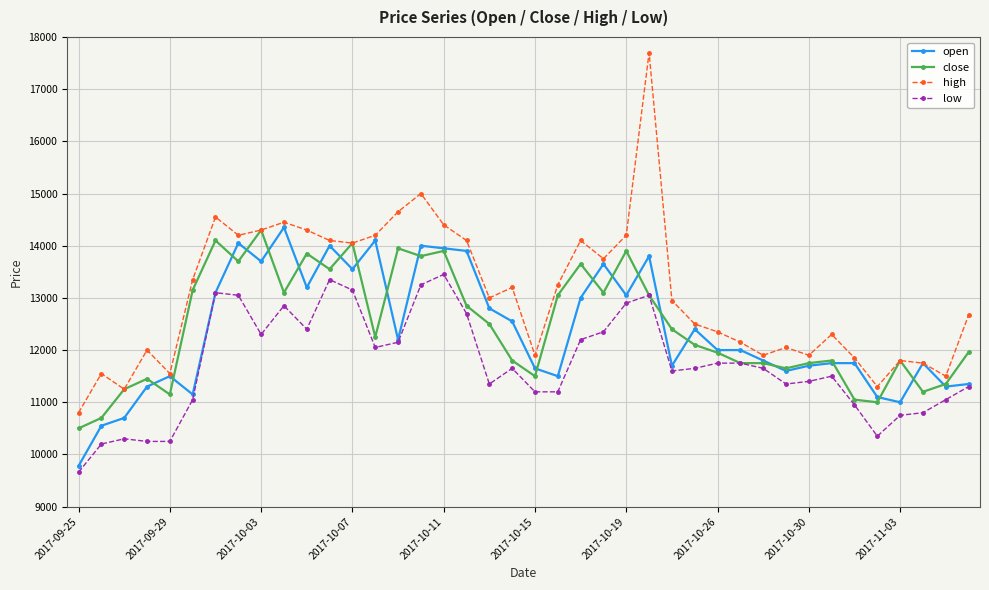

At how many categories does at least one series exceed 10068?

40